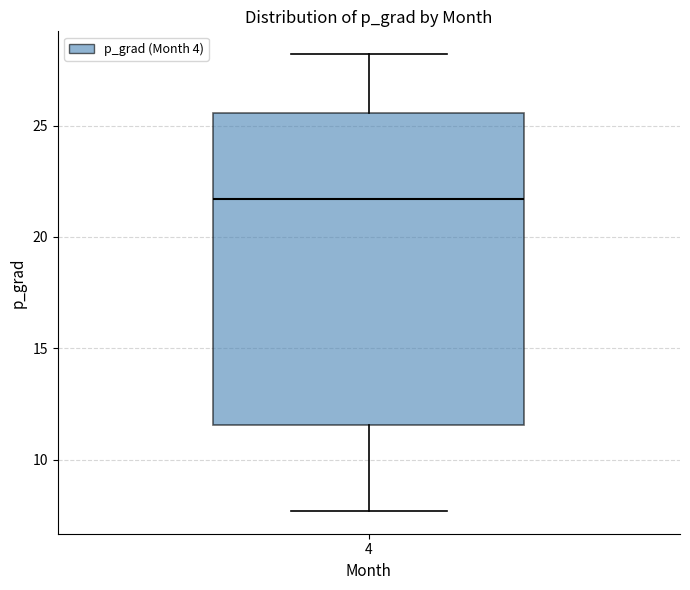

Read this box plot against the y-axis: the position of the median line, the range covered by the box, and the ends of both whiskers. The values are not printed on the chart, so give them approximately, as read against the axis.

median 21.5, box 11.5 to 25.5, whiskers 7.5 to 28.0